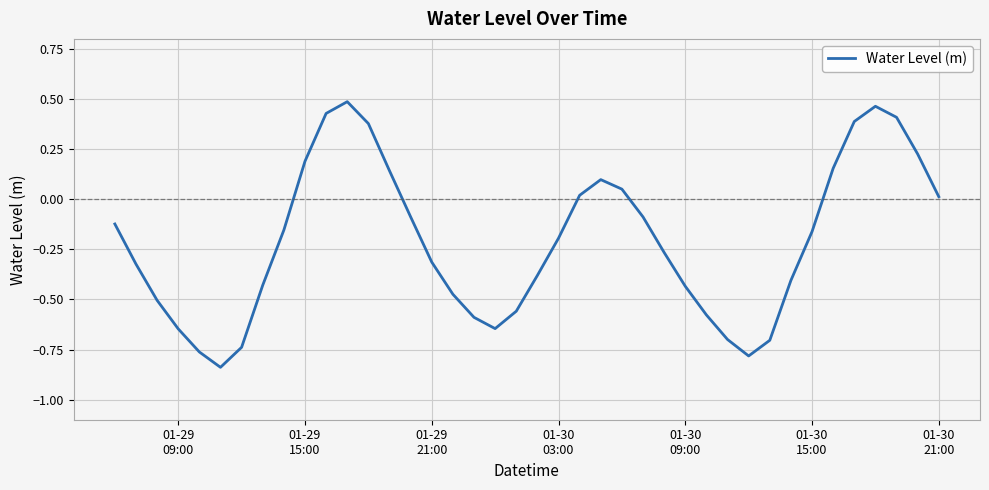

Count the number of values greater than 0.

14